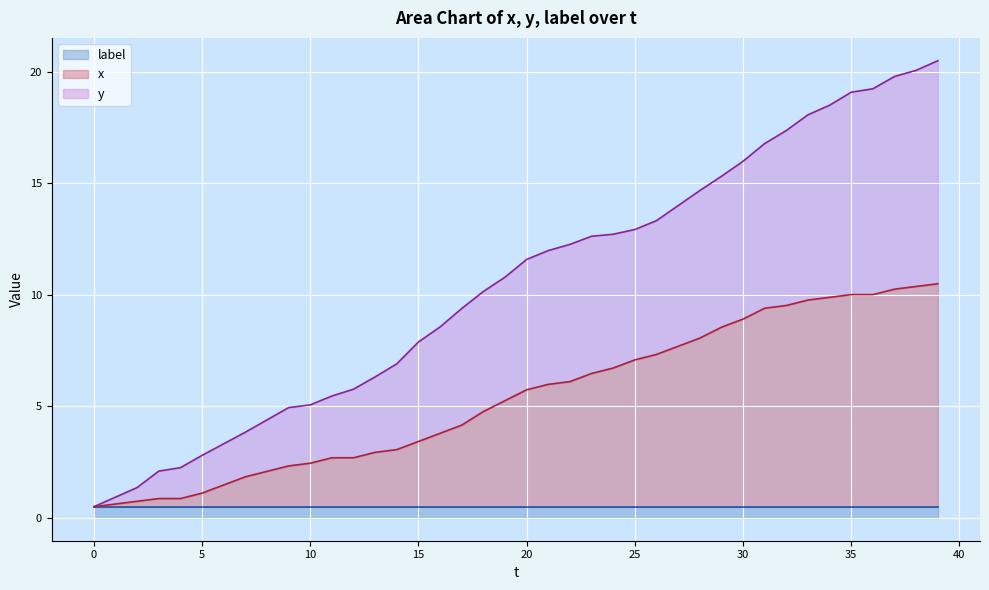

True or false: y and x intersect in this chart.

False